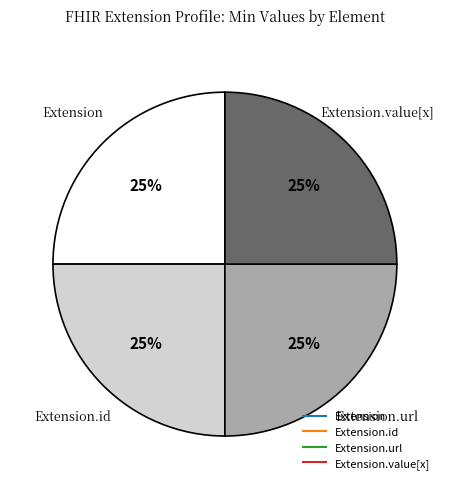

Does any single category account for the majority?

No